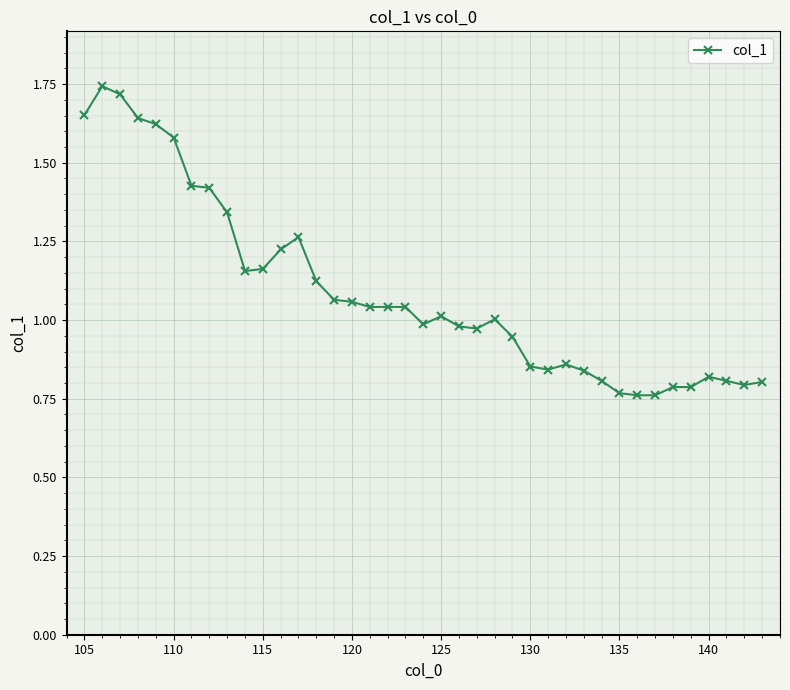

True or false: there are more than 1 points higher than both neighbors.

True